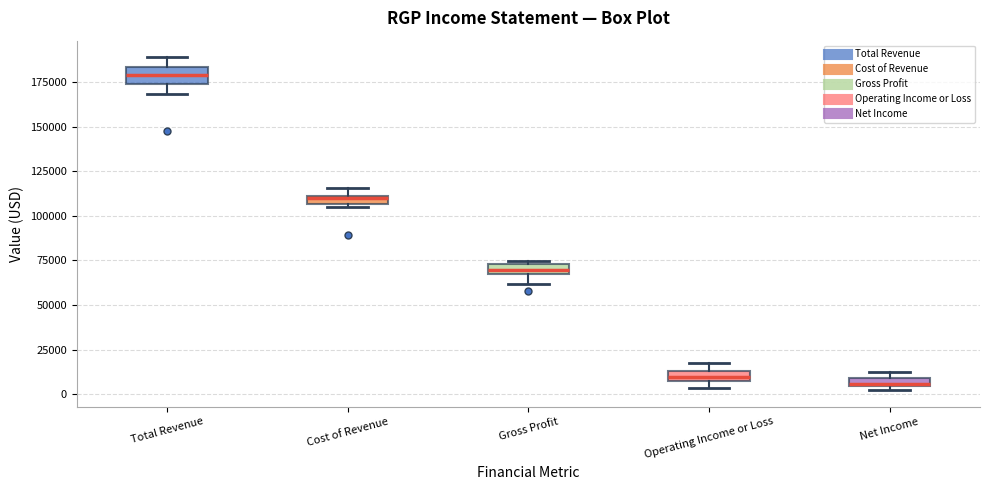

Where is the lower edge of the box for Cost of Revenue on the y-axis? The values are not printed on the chart, so give them approximately, as read against the axis.

105000